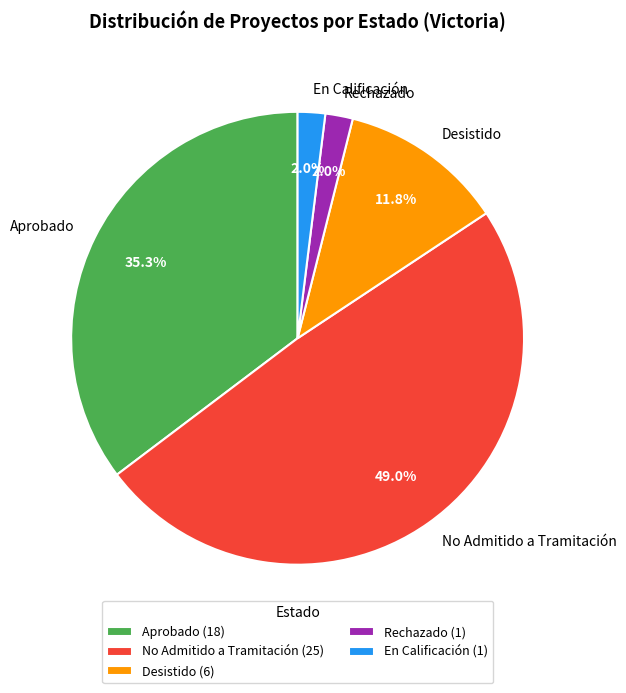

What is the total percentage of Rechazado and Aprobado?

37.3%